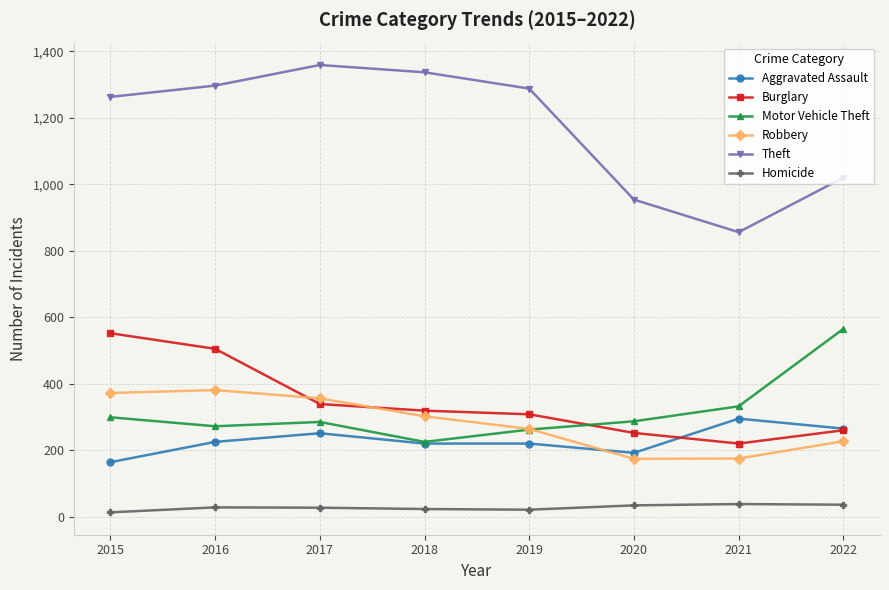

True or false: Theft and Burglary cross at least once.

False